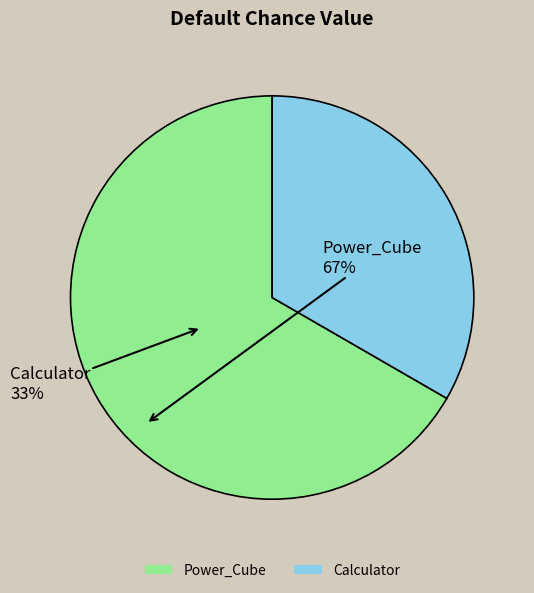

Is it true that Power_Cube is 59% of the pie?

False